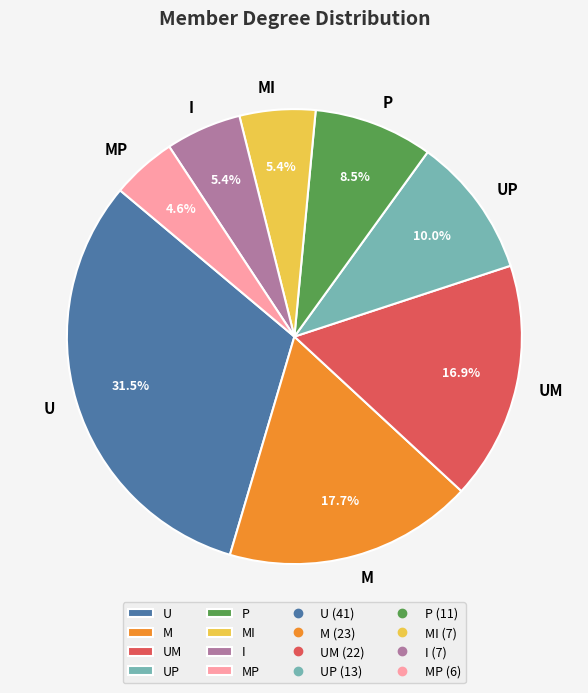

How much of the chart is everything except M?

82.3%